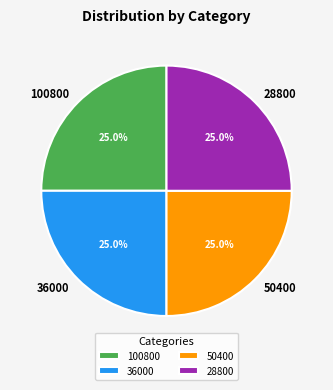

The 50400 slice represents 34% of the pie. True or false?

False